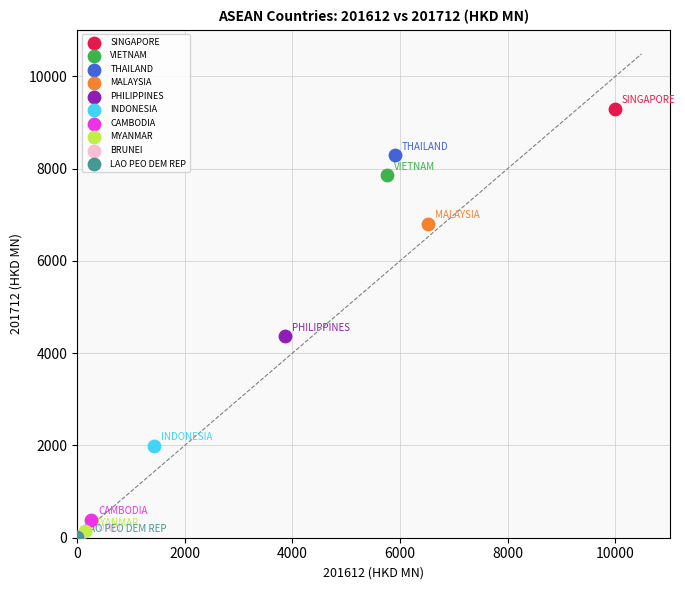

What are all the series names shown in the legend?

SINGAPORE, VIETNAM, THAILAND, MALAYSIA, PHILIPPINES, INDONESIA, CAMBODIA, MYANMAR, BRUNEI, LAO PEO DEM REP